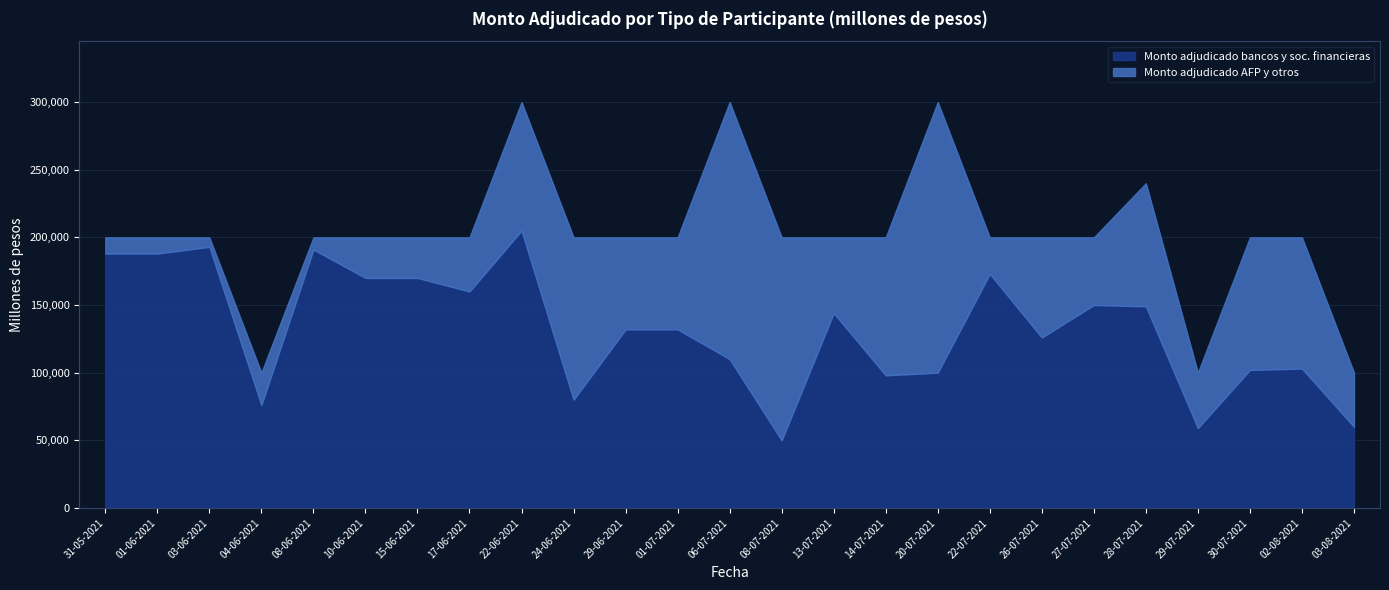

What is the maximum value shown in the chart?

205000